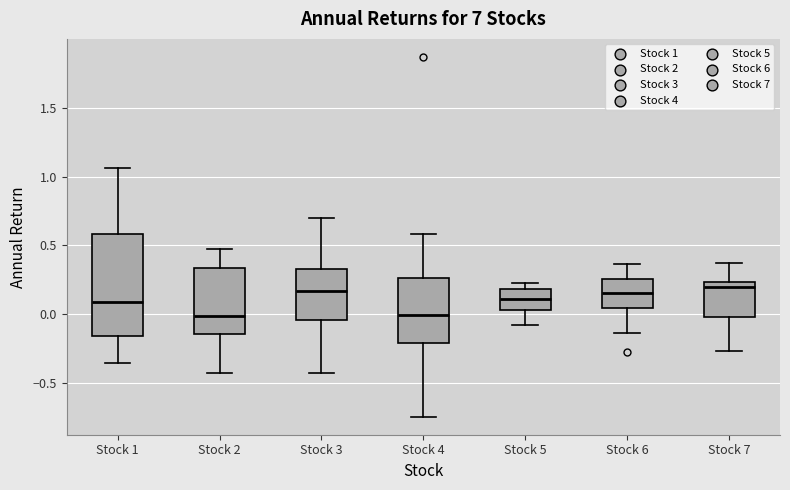

Where does the lower whisker of the box for Stock 7 end on the y-axis? The values are not printed on the chart, so give them approximately, as read against the axis.

-0.25